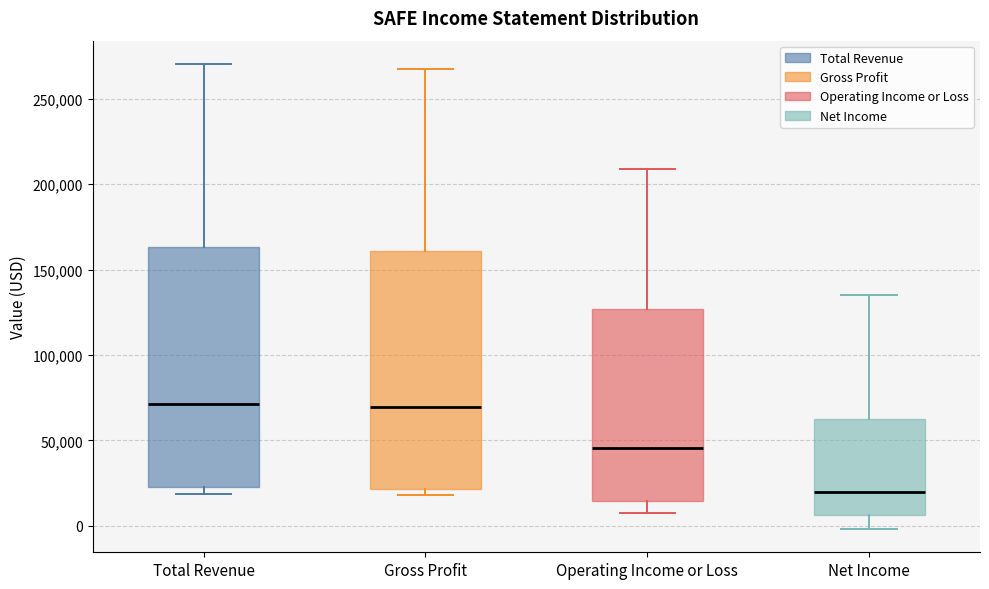

Where does the lower whisker of the box for Operating Income or Loss end on the y-axis? The values are not printed on the chart, so give them approximately, as read against the axis.

10000